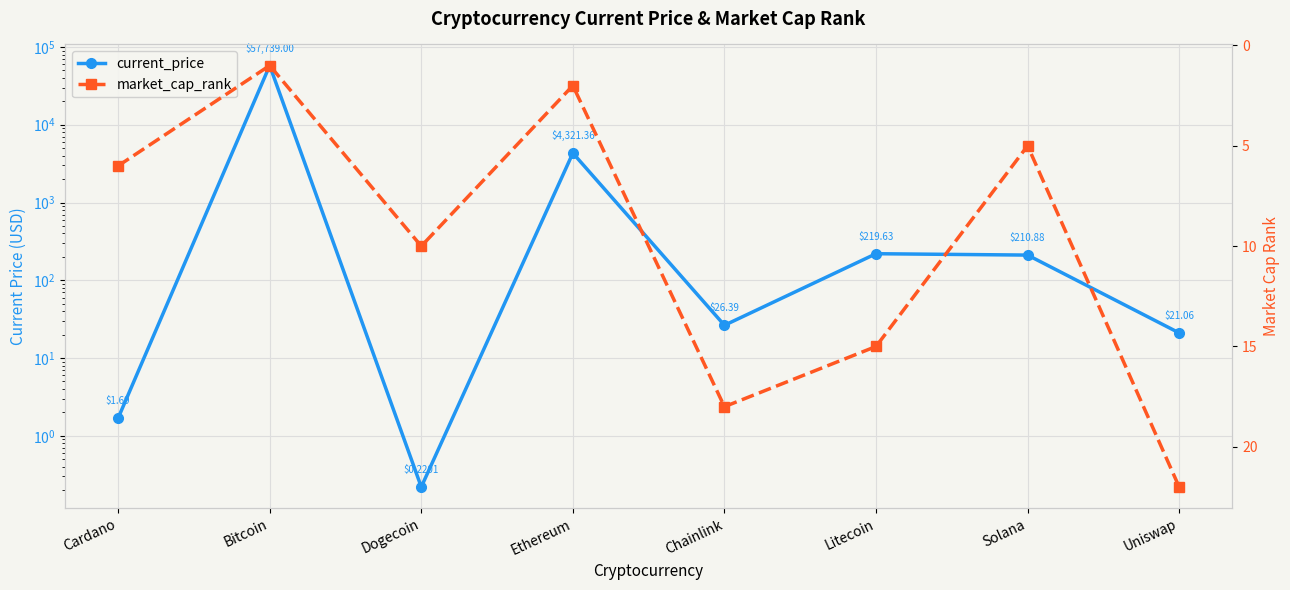

Reading left to right, list all the values displayed in this chart.

current_price: 1.7	57739.0	0.2	4321.4	26.4	219.6	210.9	21.1
market_cap_rank: 6.0	1.0	10.0	2.0	18.0	15.0	5.0	22.0